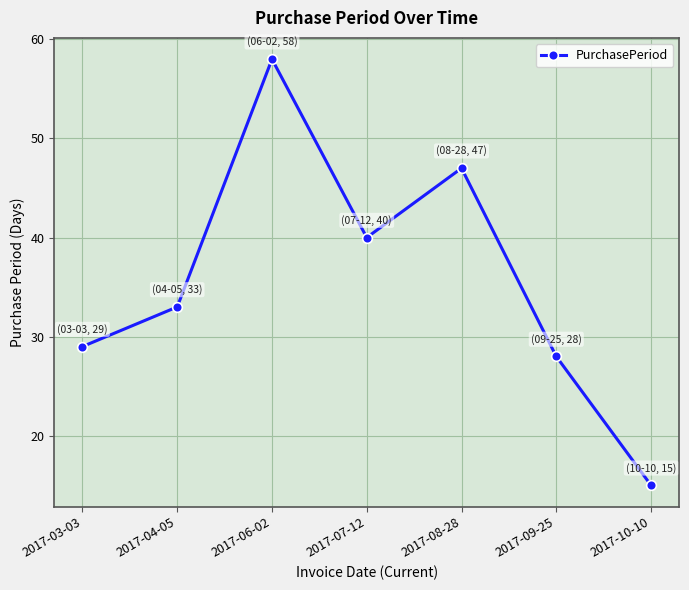

Is it true that the value at 2017-09-25 is 48?

False